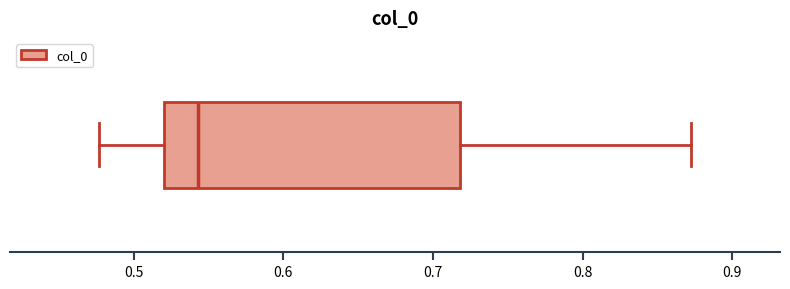

Where does the left whisker of the box end on the x-axis? The values are not printed on the chart, so give them approximately, as read against the axis.

0.48